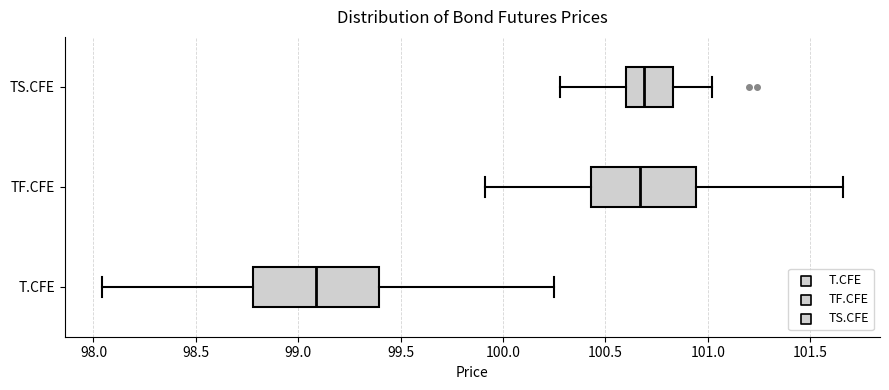

Where is the left edge of the box for TS.CFE on the x-axis? The values are not printed on the chart, so give them approximately, as read against the axis.

100.60